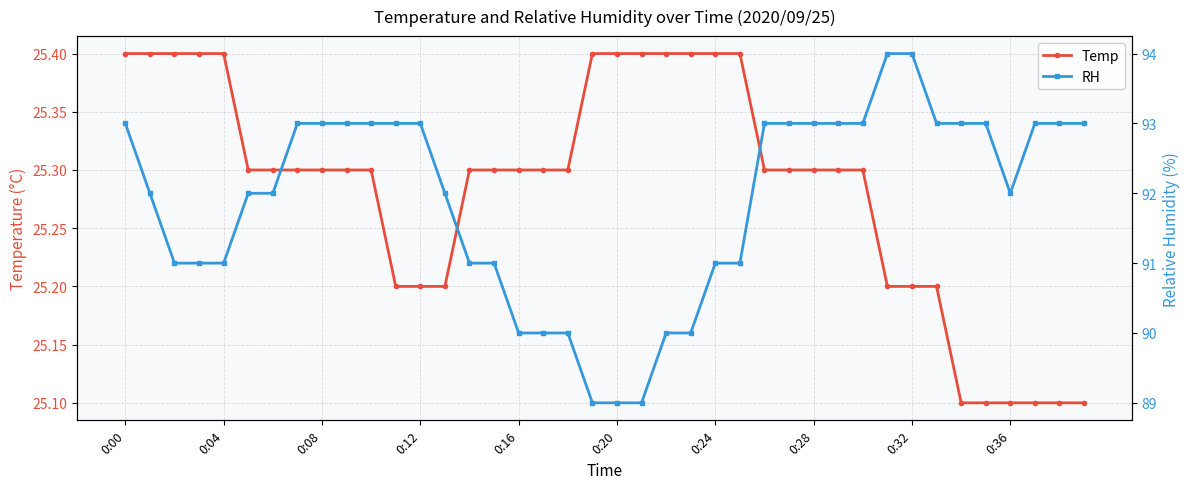

True or false: RH and Temp intersect in this chart.

False